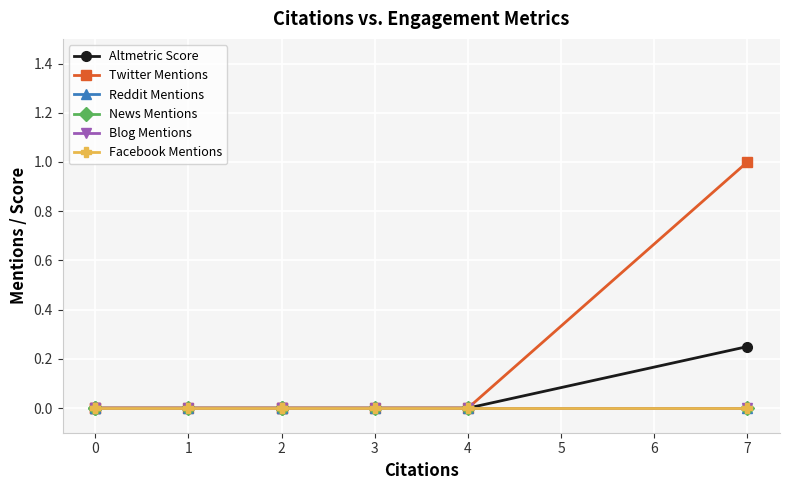

Rank the series by their maximum value, from lowest to highest.

Reddit Mentions, News Mentions, Blog Mentions, Facebook Mentions, Altmetric Score, Twitter Mentions